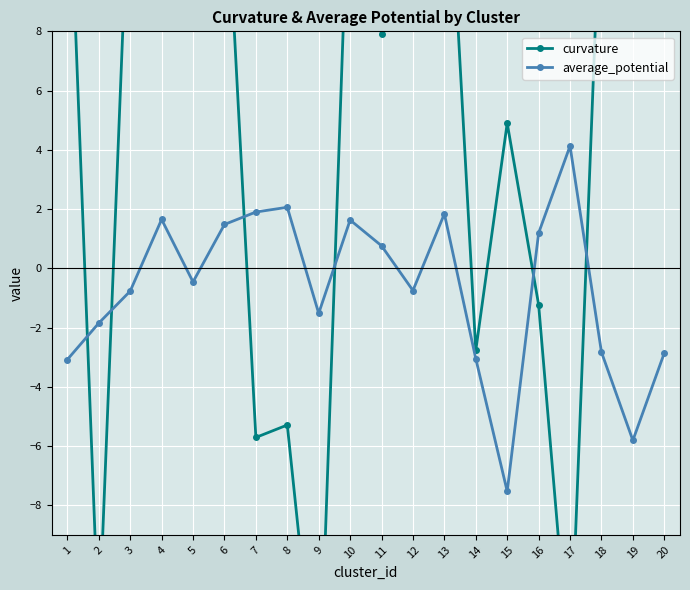

Rank the categories by average_potential value from highest to lowest.

17, 8, 7, 13, 4, 10, 6, 16, 11, 5, 12, 3, 9, 2, 18, 20, 14, 1, 19, 15